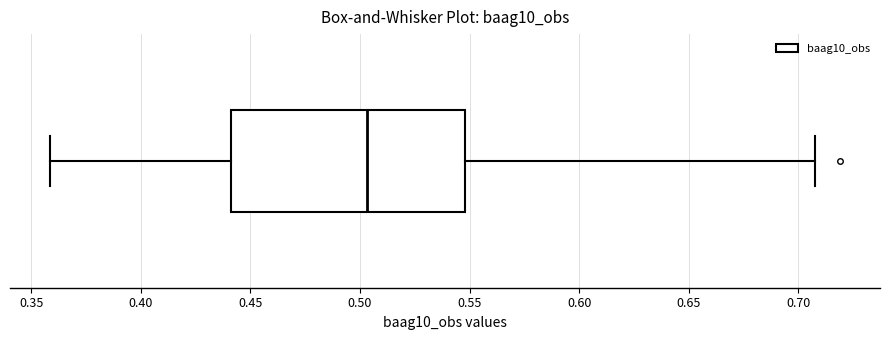

Read this box plot against the x-axis: the position of the median line, the range covered by the box, and the ends of both whiskers. The values are not printed on the chart, so give them approximately, as read against the axis.

median 0.505, box 0.440 to 0.550, whiskers 0.360 to 0.710